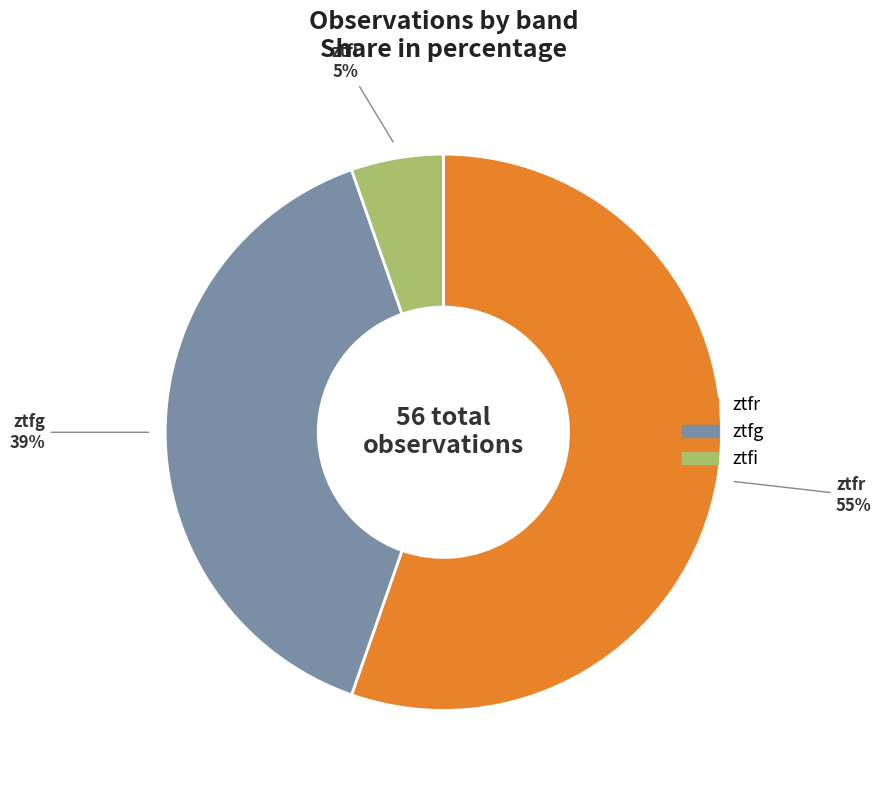

How many slices are in this pie chart?

3